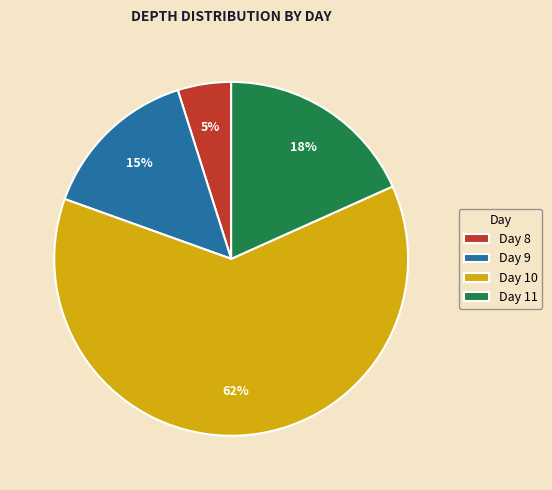

Which slice is the largest?

Day 10